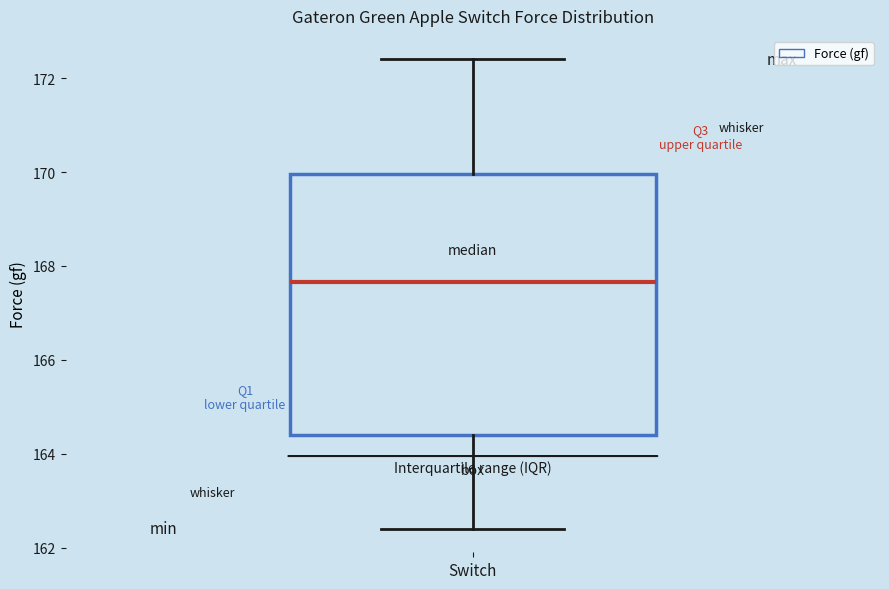

Where is the upper edge of the box for Switch on the y-axis? The values are not printed on the chart, so give them approximately, as read against the axis.

170.0